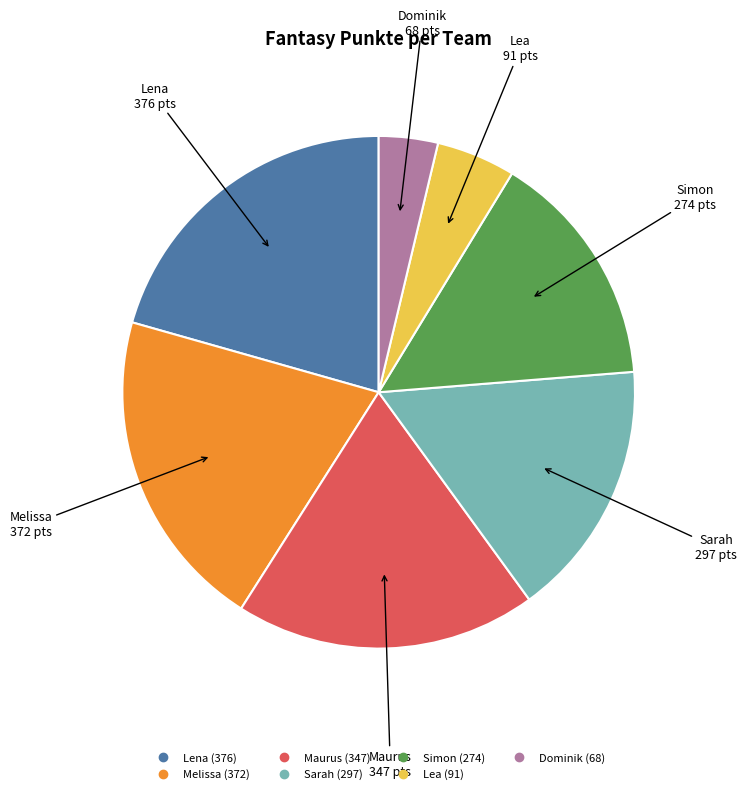

The Lea slice represents 14% of the pie. True or false?

False